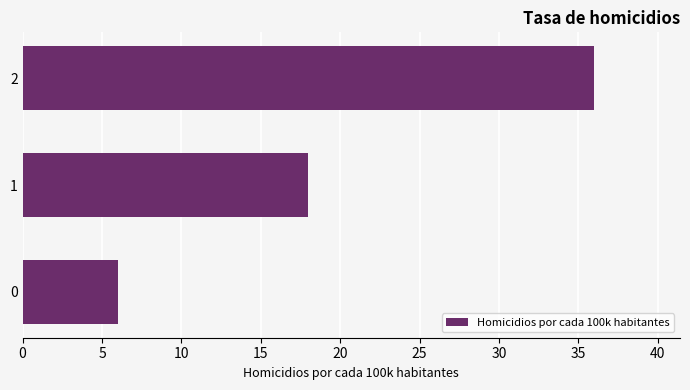

Rank the categories by value from highest to lowest.

2, 1, 0